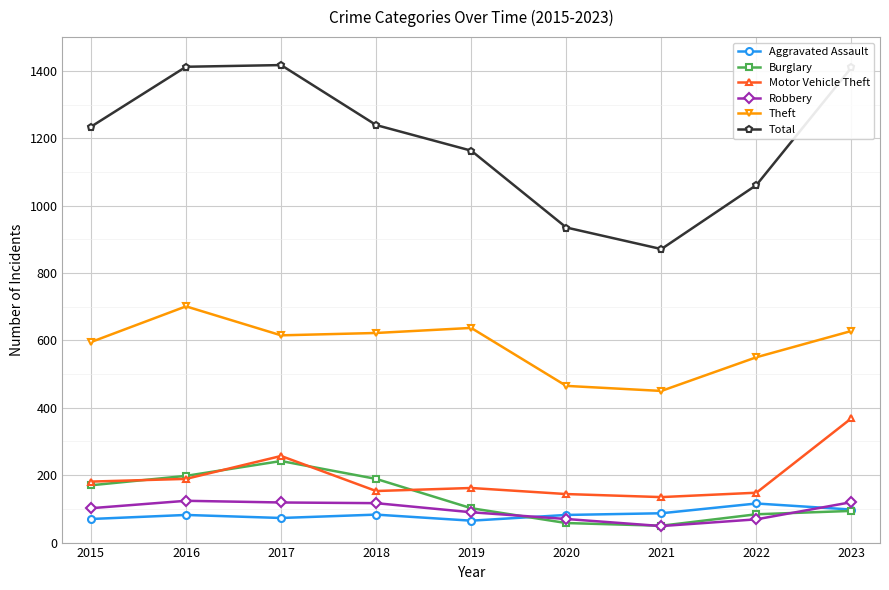

True or false: Theft has a value of 293 at 2021.

False